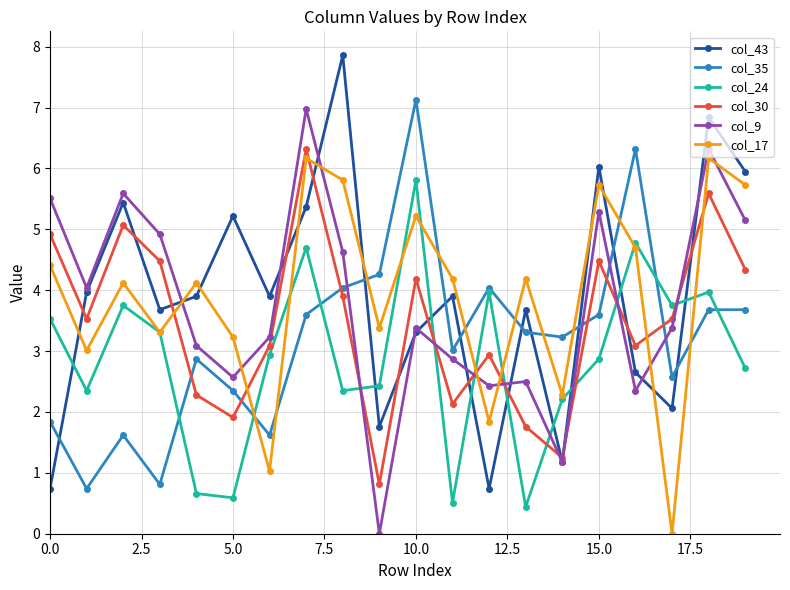

What is the greatest value displayed?

7.9